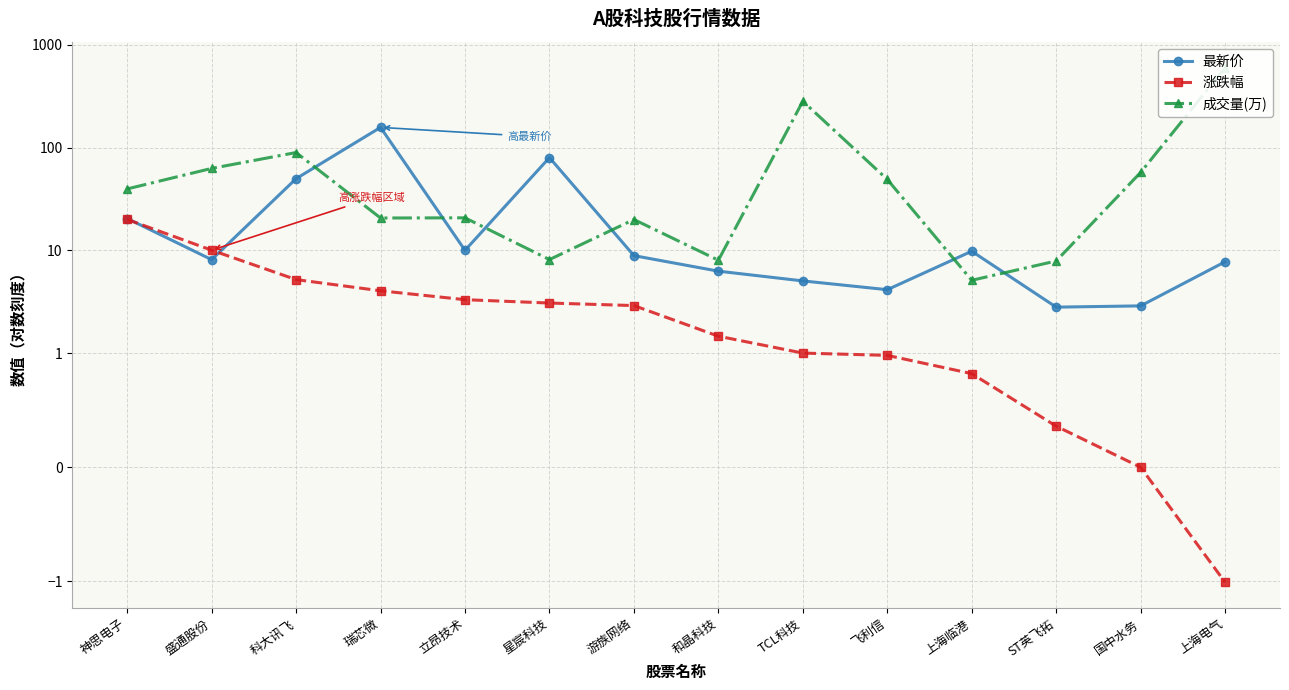

The value of 最新价 at 国中水务 is 5.1. True or false?

False